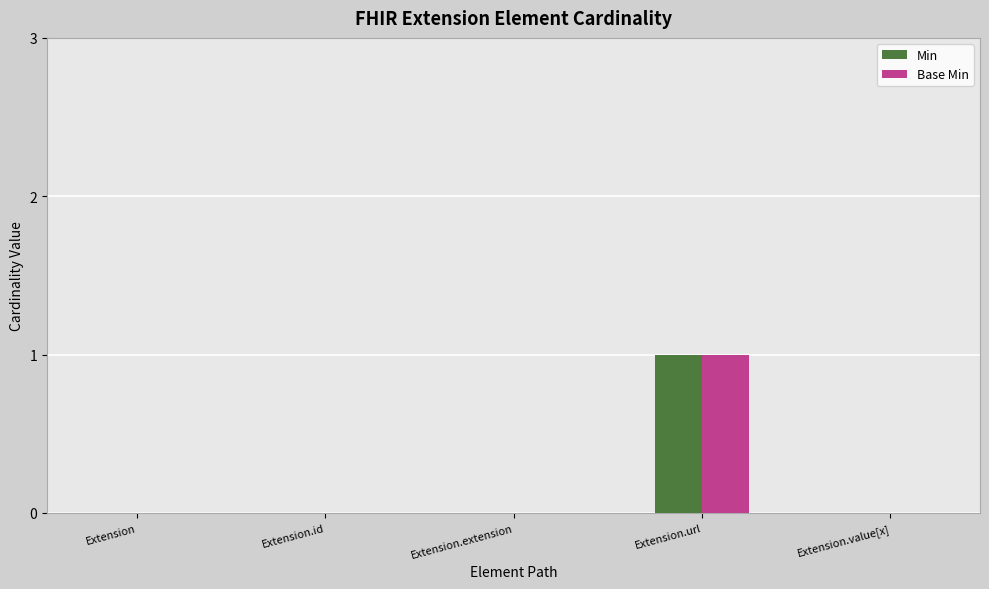

At which category is the sum across all series the highest?

Extension.url